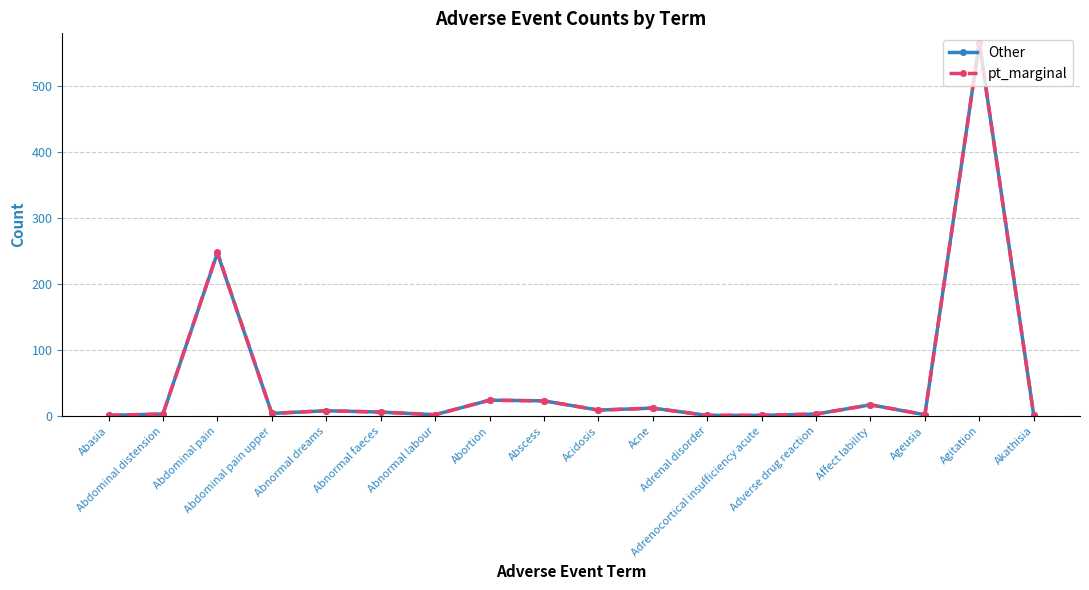

True or false: Other has a value of 2 at Abnormal labour.

True